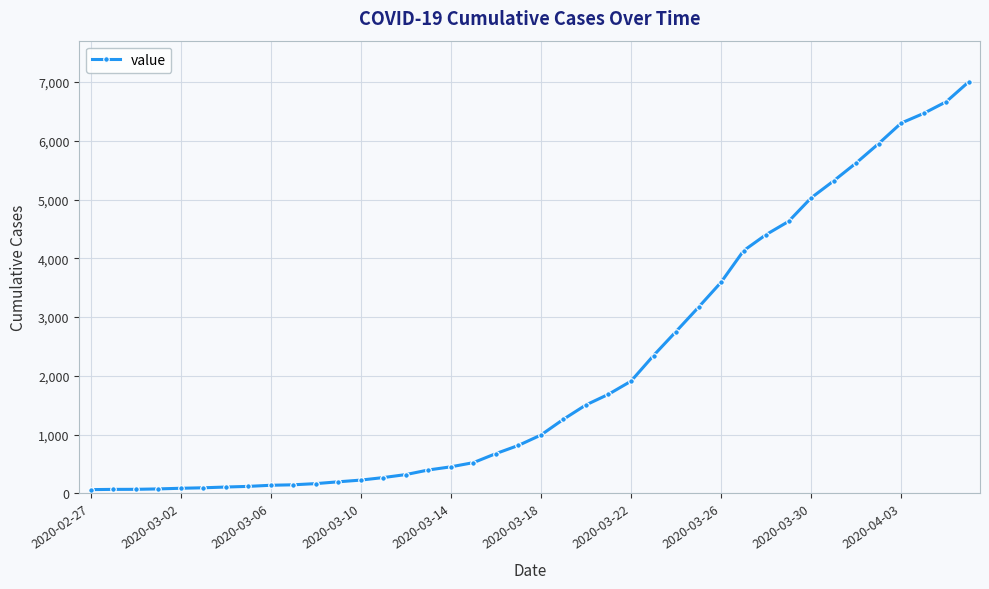

What is the average value?

2144